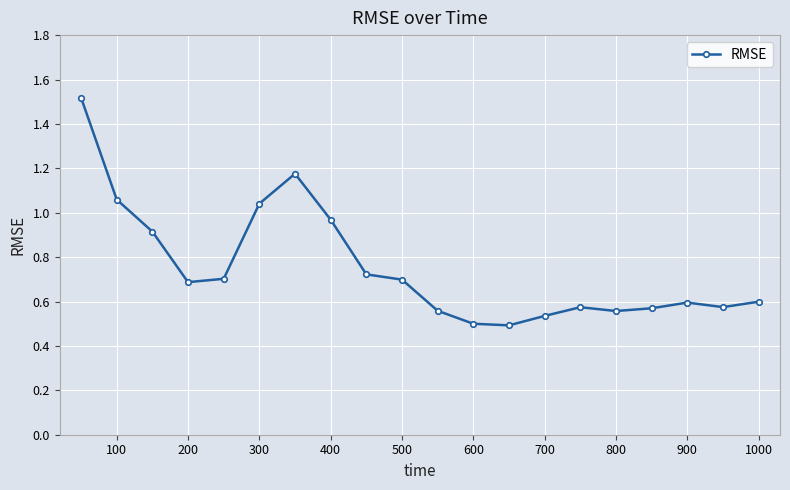

True or false: the data has more than 0 interior local peaks.

True